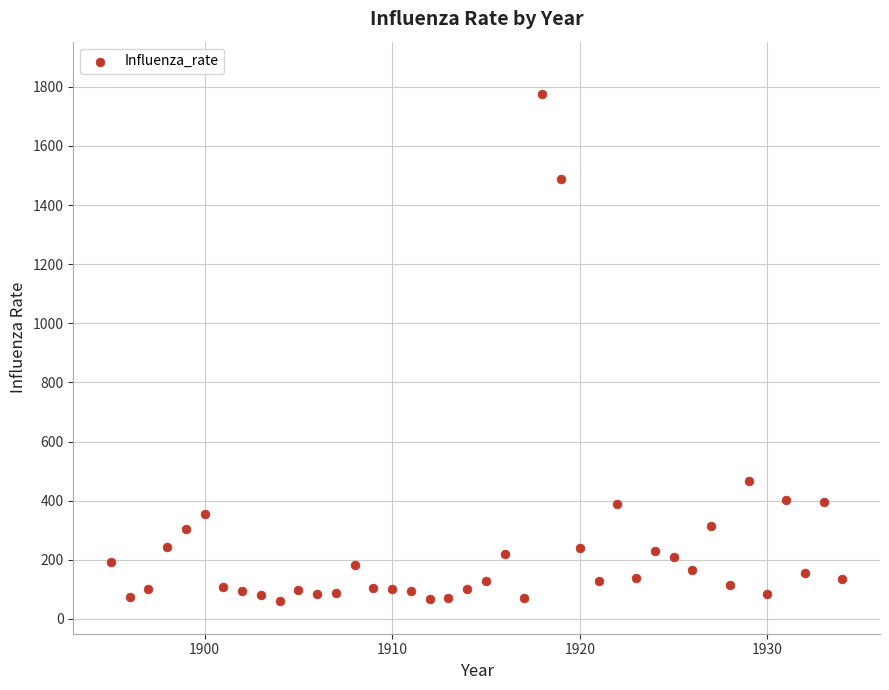

What Y value in the scatter plot is closest to 917?

467.5